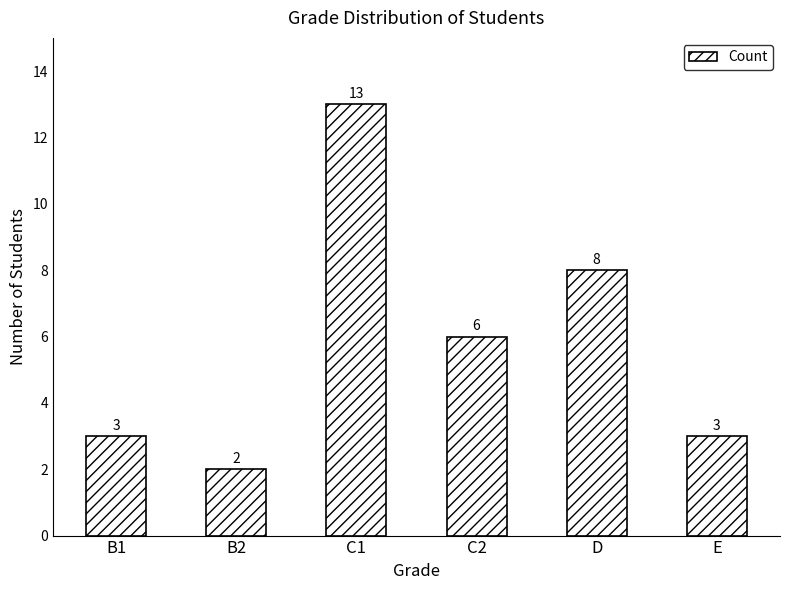

Are the bars horizontal?

No